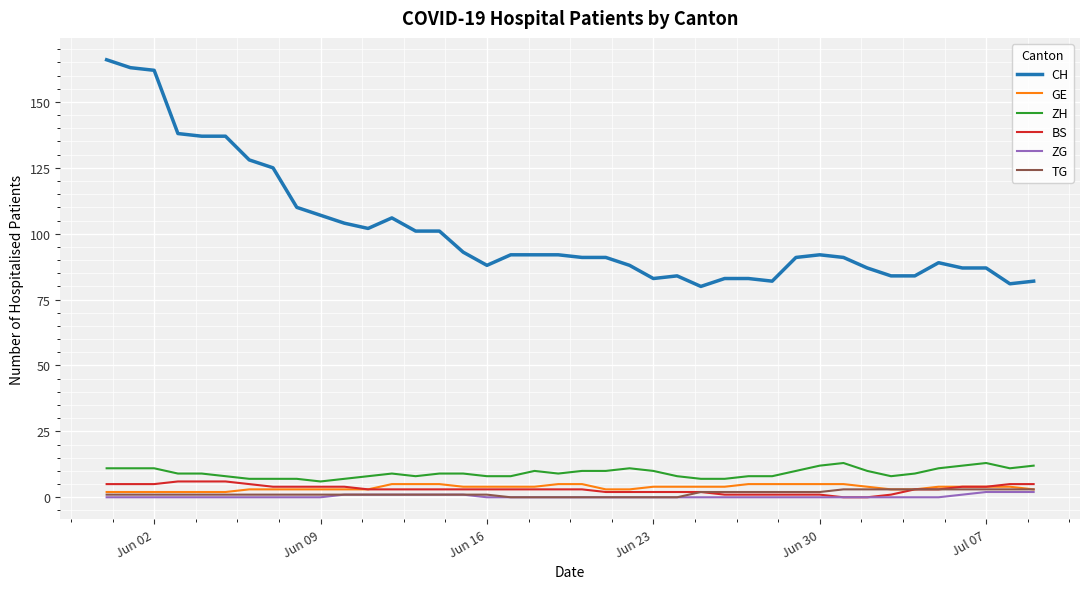

Which series has the largest range (max minus min)?

CH